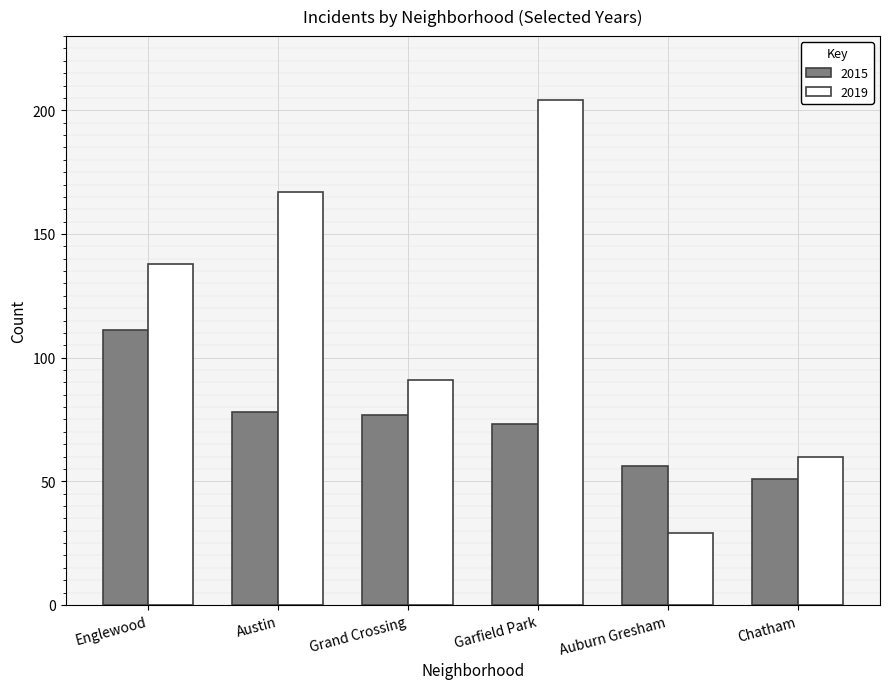

Which series has the largest total across all categories?

2019